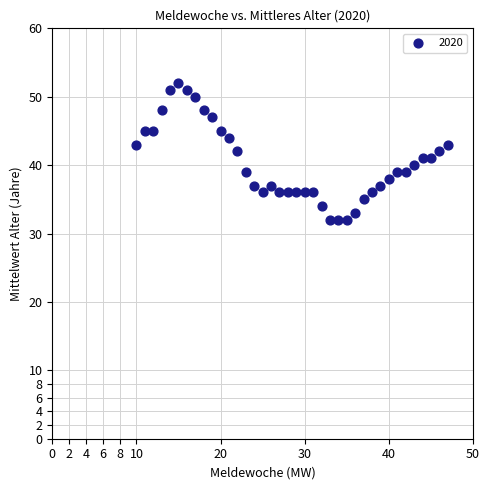

What is the range of X values (max minus min)?

37